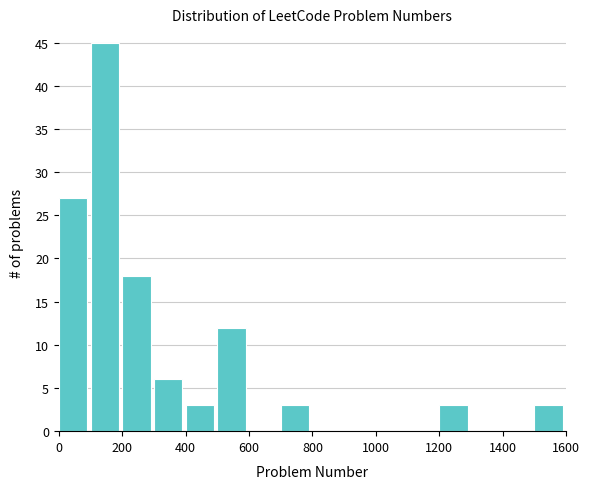

How tall is the bar that spans 100 to 200 on the x-axis? The values are not printed on the chart, so give them approximately, as read against the axis.

45